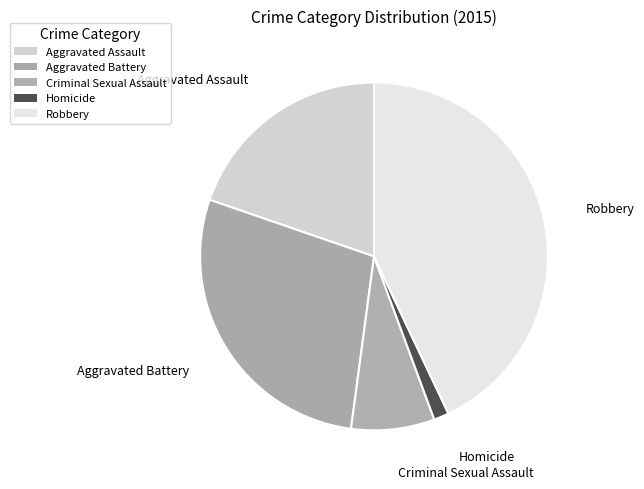

Count the number of slices in the pie.

5